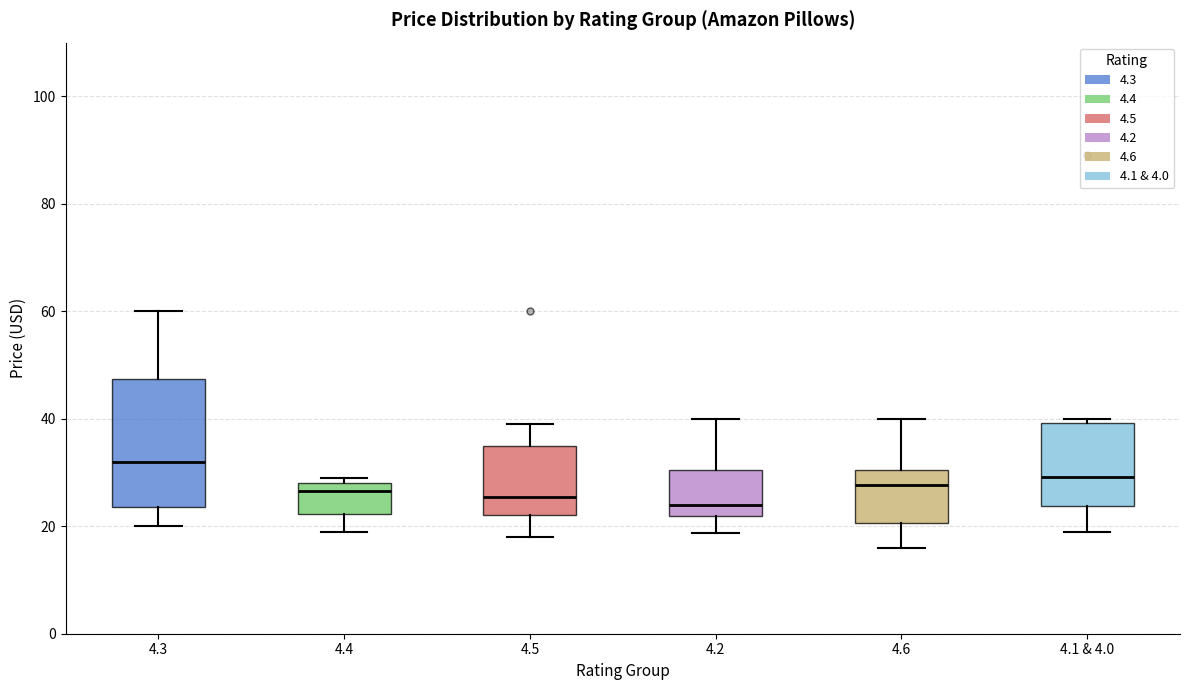

Where is the lower edge of the box for 4.3 on the y-axis? The values are not printed on the chart, so give them approximately, as read against the axis.

24